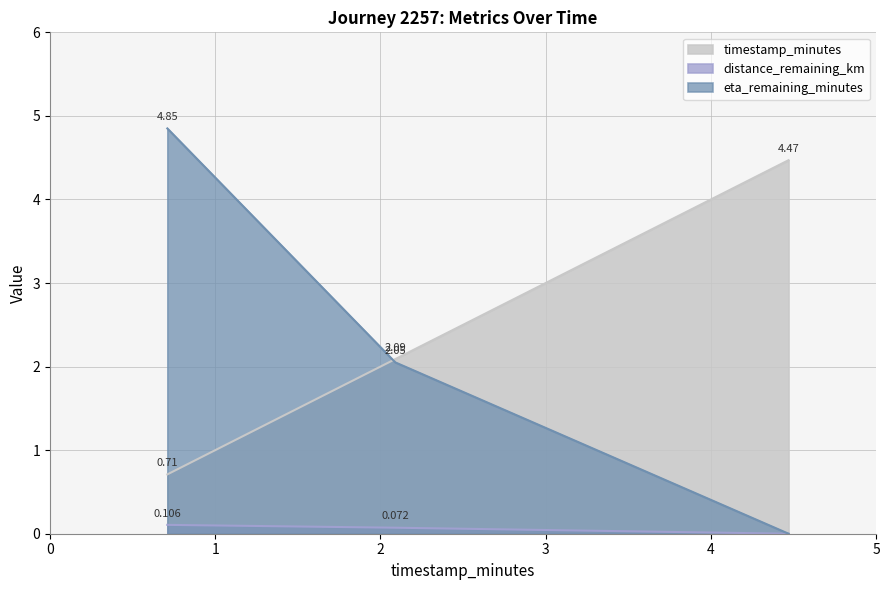

What is the maximum value for distance_remaining_km?

0.1